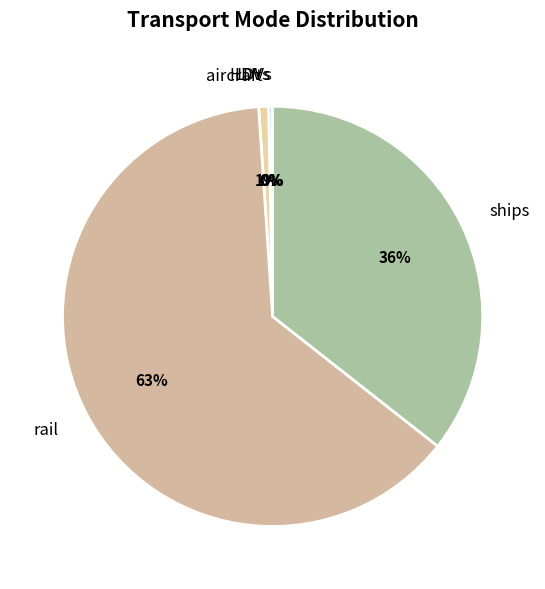

Which has a higher value, rail or aircraft?

rail